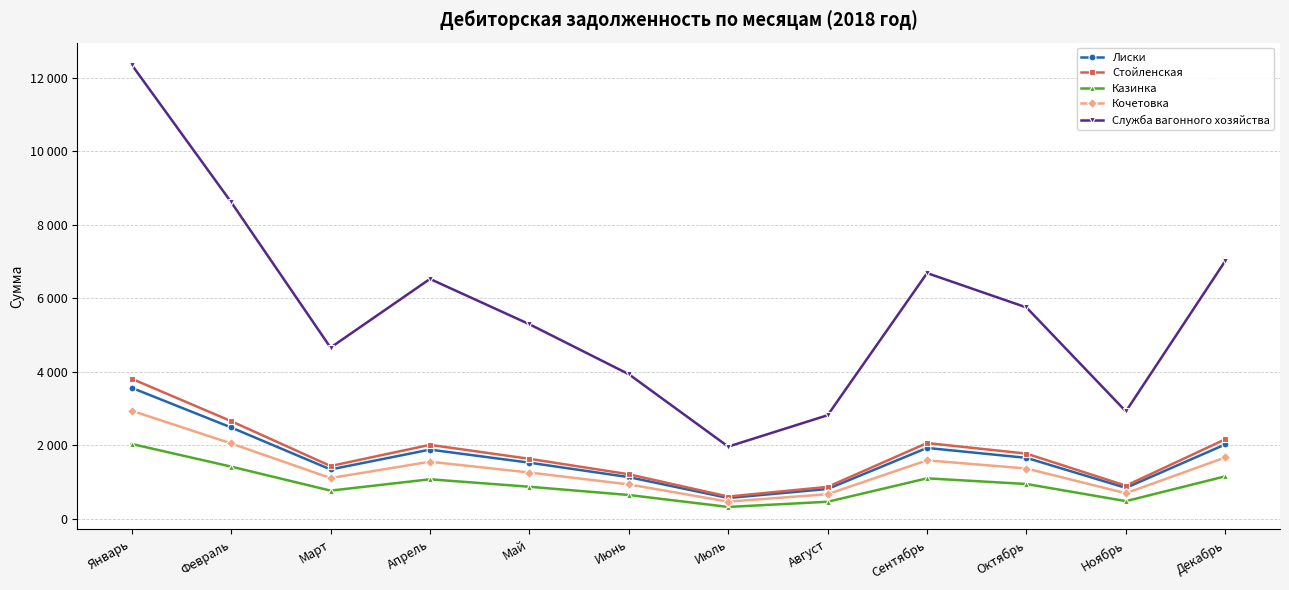

At which category does Стойленская reach its first local peak?

Апрель